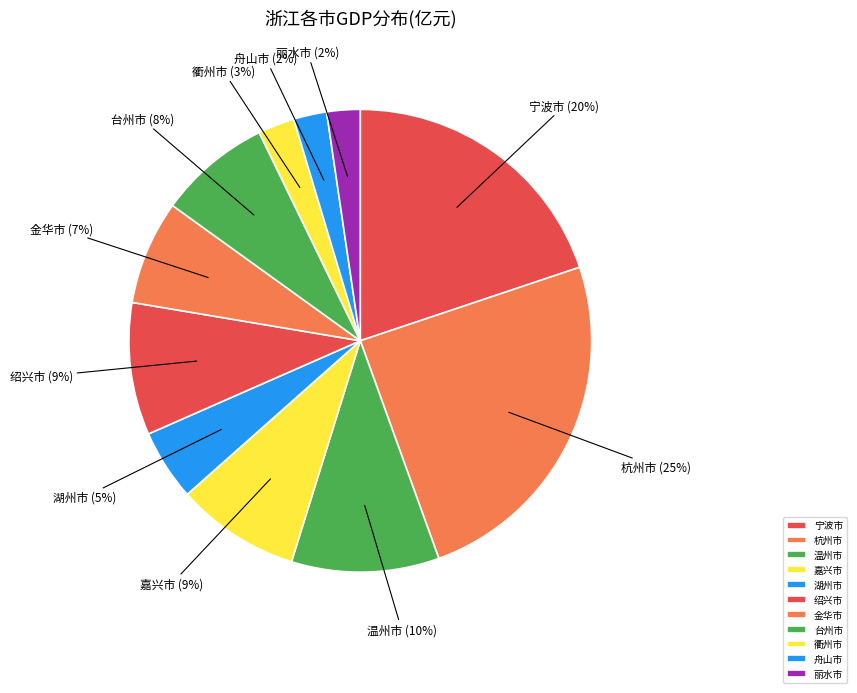

To the nearest percent, what is the difference between the 丽水市 and 宁波市 slice percentages?

18%